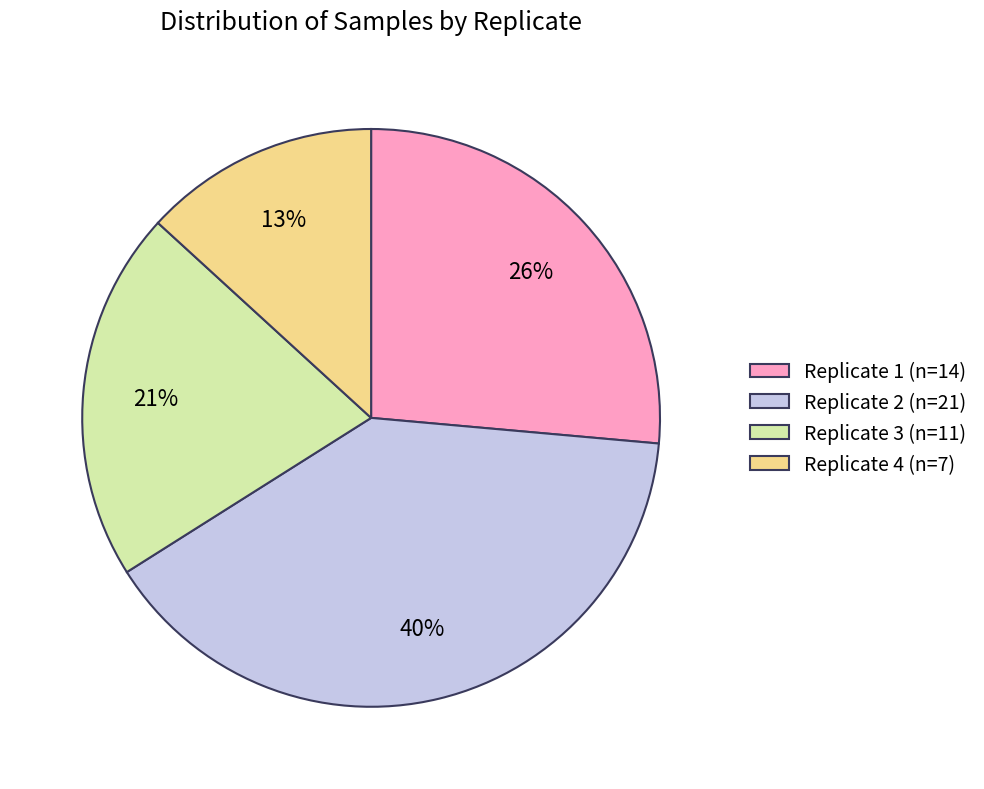

To the nearest percent, what is the average slice percentage?

25%